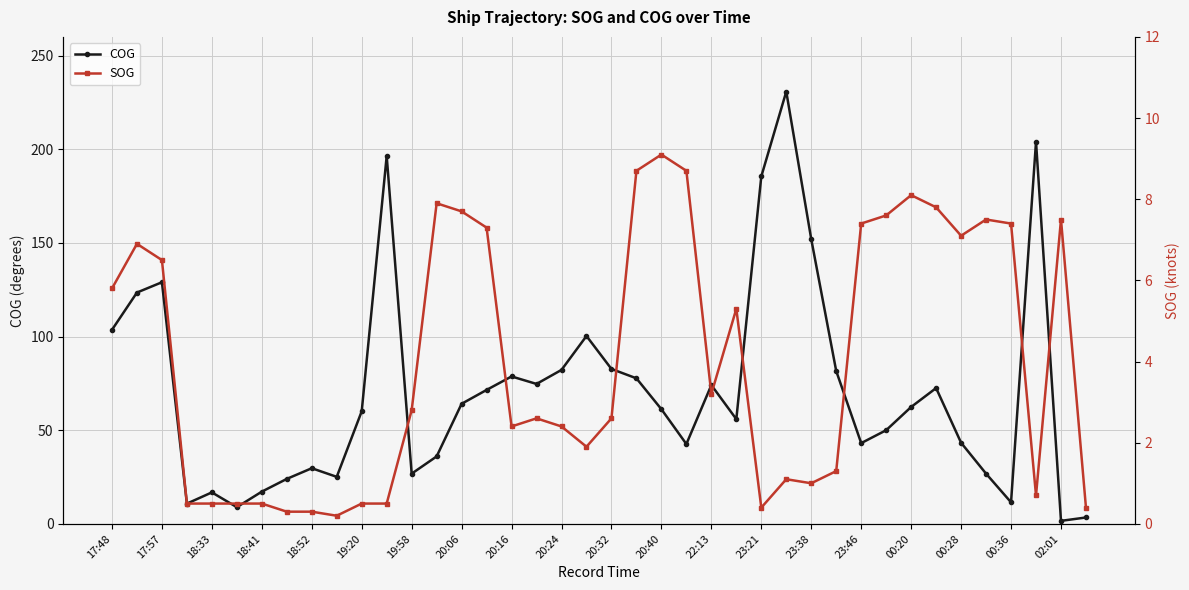

Which series has the largest range (max minus min)?

COG